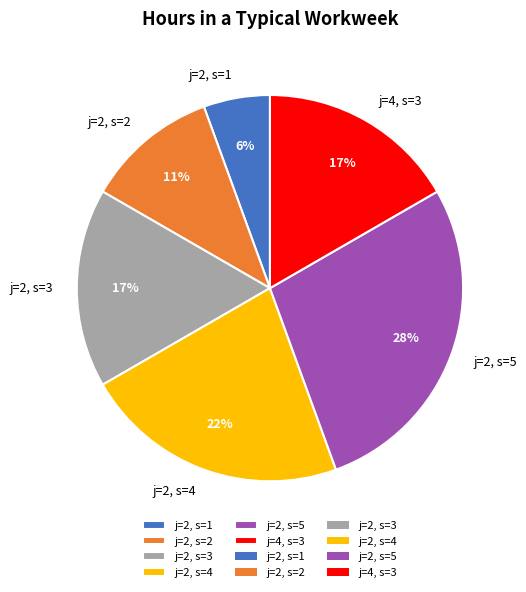

Is j=2, s=5 the majority of the pie?

No